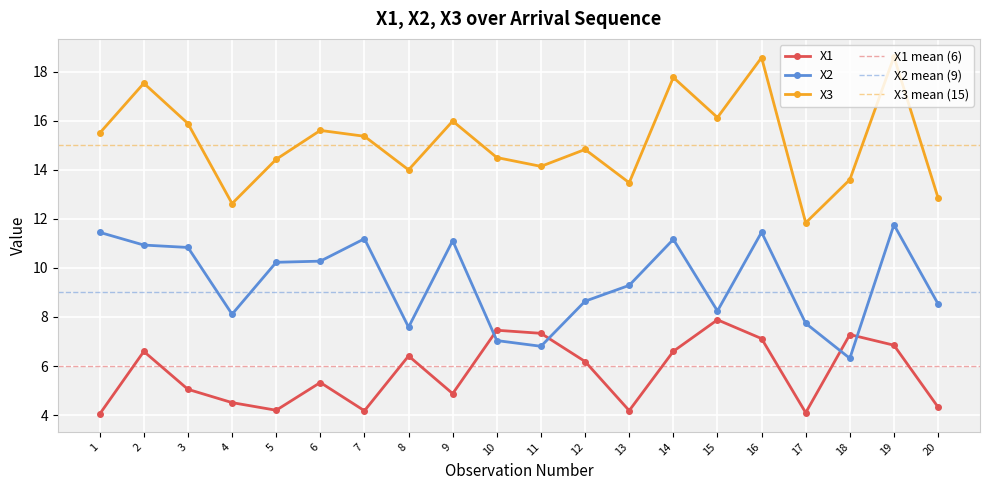

Reading left to right, transcribe all the data shown in this chart.

X1: 1=4.0	2=6.6	3=5.1	4=4.5	5=4.2	6=5.3	7=4.2	8=6.4	9=4.9	10=7.5	11=7.3	12=6.2	13=4.2	14=6.6	15=7.9	16=7.1	17=4.1	18=7.3	19=6.8	20=4.3
X2: 1=11.4	2=10.9	3=10.8	4=8.1	5=10.2	6=10.3	7=11.2	8=7.6	9=11.1	10=7.0	11=6.8	12=8.6	13=9.3	14=11.2	15=8.2	16=11.5	17=7.7	18=6.3	19=11.8	20=8.5
X3: 1=15.5	2=17.5	3=15.9	4=12.6	5=14.4	6=15.6	7=15.4	8=14.0	9=16.0	10=14.5	11=14.1	12=14.8	13=13.5	14=17.8	15=16.1	16=18.6	17=11.8	18=13.6	19=18.6	20=12.9